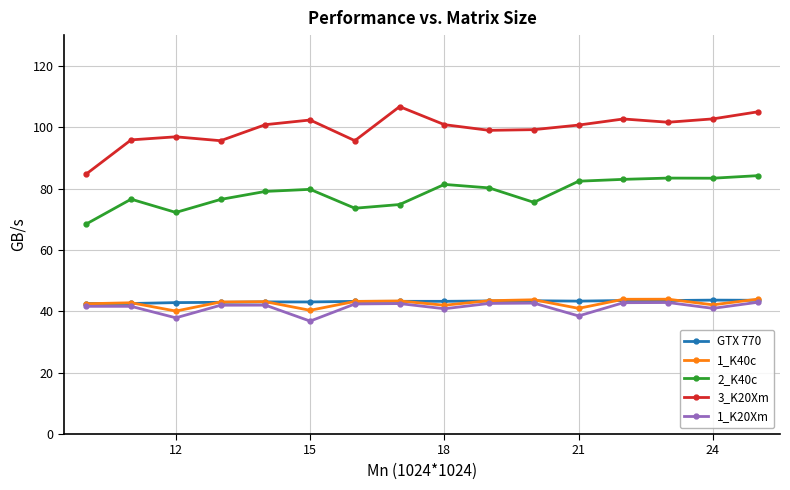

What is the value of the 1_K40c point at the 10th from the left?

43.4